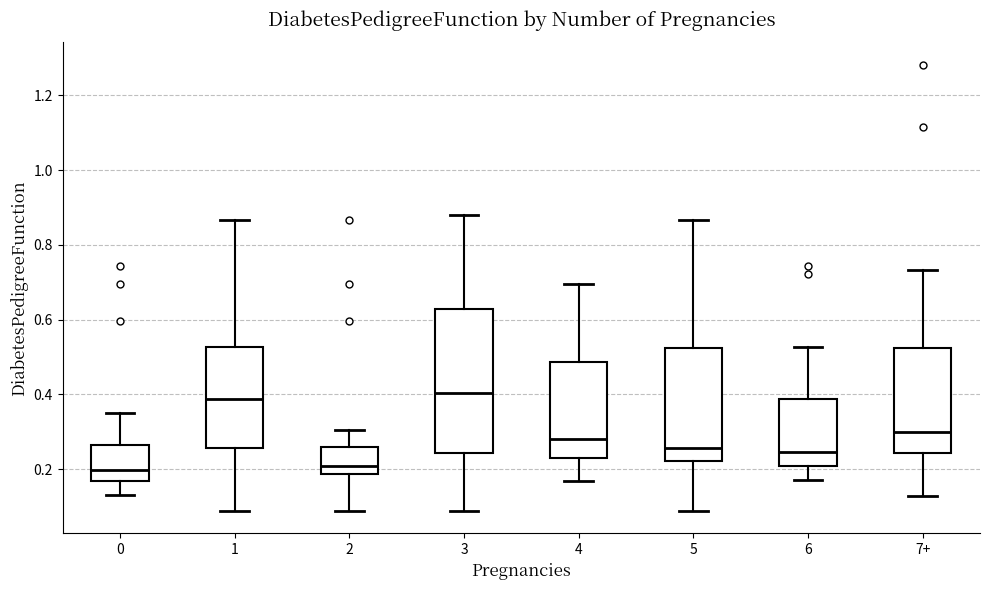

Reading left to right, read every box against the y-axis: the position of its median line, the range the box covers, and the ends of its whiskers. The values are not printed on the chart, so give them approximately, as read against the axis.

0: median 0.20, box 0.16 to 0.26, whiskers 0.14 to 0.36
1: median 0.38, box 0.26 to 0.52, whiskers 0.08 to 0.86
2: median 0.20, box 0.18 to 0.26, whiskers 0.08 to 0.30
3: median 0.40, box 0.24 to 0.62, whiskers 0.08 to 0.88
4: median 0.28, box 0.22 to 0.48, whiskers 0.16 to 0.70
5: median 0.26, box 0.22 to 0.52, whiskers 0.08 to 0.86
6: median 0.24, box 0.20 to 0.38, whiskers 0.18 to 0.52
7+: median 0.30, box 0.24 to 0.52, whiskers 0.12 to 0.74